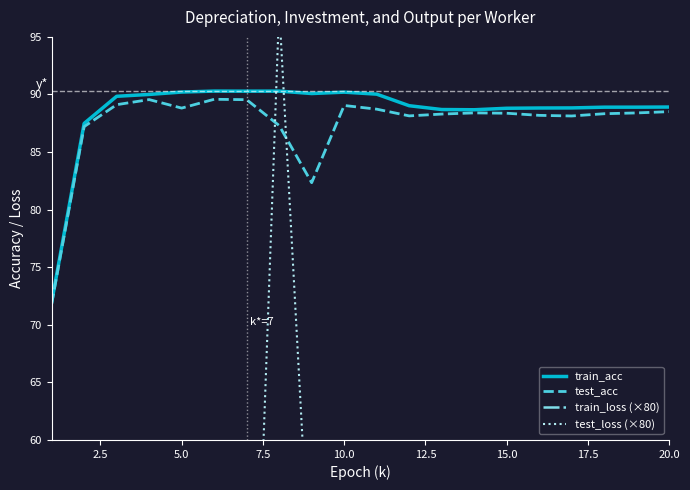

True or false: test_acc has a value of 17.1 at 20.0.

False